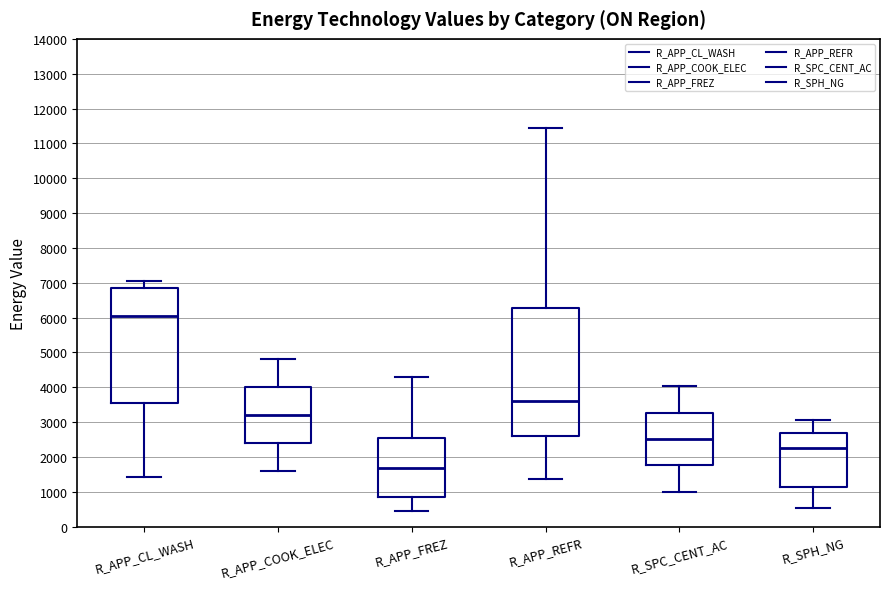

Comparing the boxes themselves (not the whiskers), which one is the tallest?

R_APP_REFR